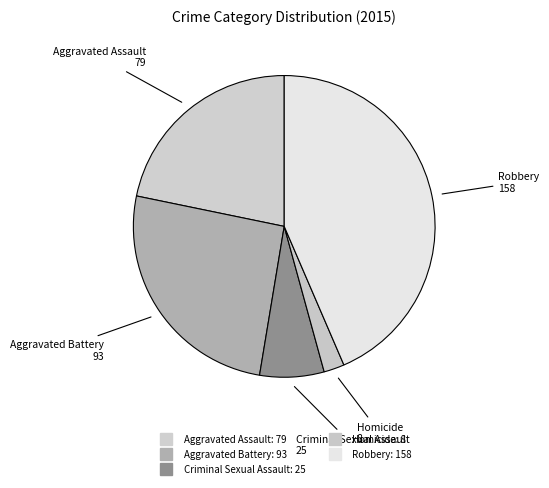

How many slices are in this pie chart?

5